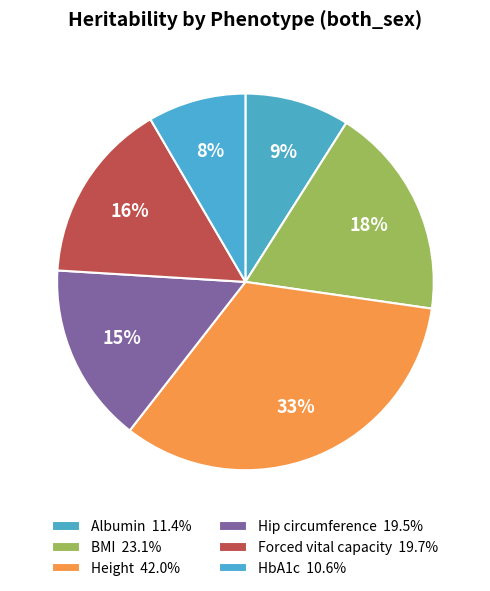

Count the number of slices in the pie.

6